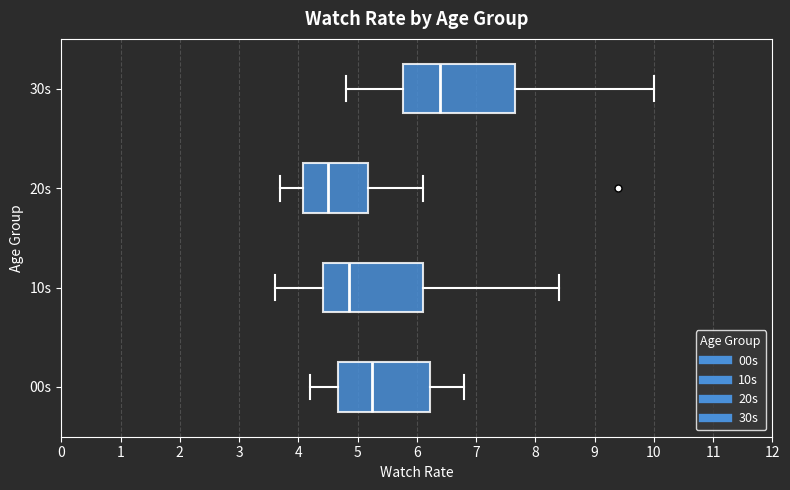

Which box has the furthest to the right median line?

30s